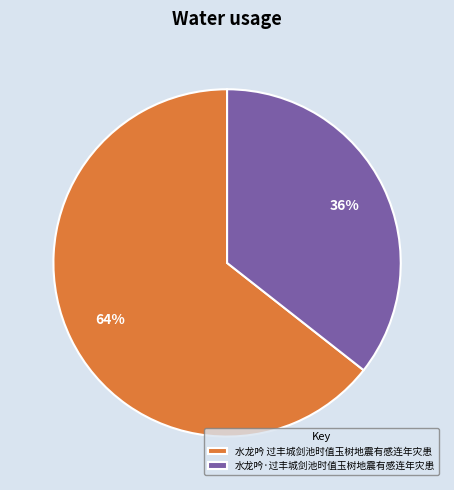

How many slices are in this pie chart?

2